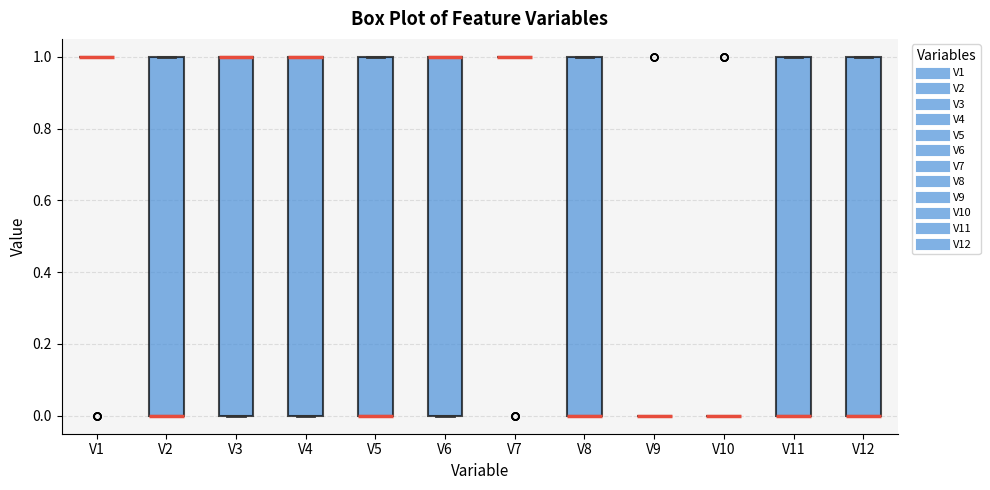

Reading left to right, read every box against the y-axis: the position of its median line, the range the box covers, and the ends of its whiskers. The values are not printed on the chart, so give them approximately, as read against the axis.

V1: box collapsed to a line at 1, whiskers 1 to 1
V2: median 0 (drawn on the box's lower edge), box 0 to 1, whiskers 0 to 1
V3: median 1 (drawn on the box's upper edge), box 0 to 1, whiskers 0 to 1
V4: median 1 (drawn on the box's upper edge), box 0 to 1, whiskers 0 to 1
V5: median 0 (drawn on the box's lower edge), box 0 to 1, whiskers 0 to 1
V6: median 1 (drawn on the box's upper edge), box 0 to 1, whiskers 0 to 1
V7: box collapsed to a line at 1, whiskers 1 to 1
V8: median 0 (drawn on the box's lower edge), box 0 to 1, whiskers 0 to 1
V9: box collapsed to a line at 0, whiskers 0 to 0
V10: box collapsed to a line at 0, whiskers 0 to 0
V11: median 0 (drawn on the box's lower edge), box 0 to 1, whiskers 0 to 1
V12: median 0 (drawn on the box's lower edge), box 0 to 1, whiskers 0 to 1